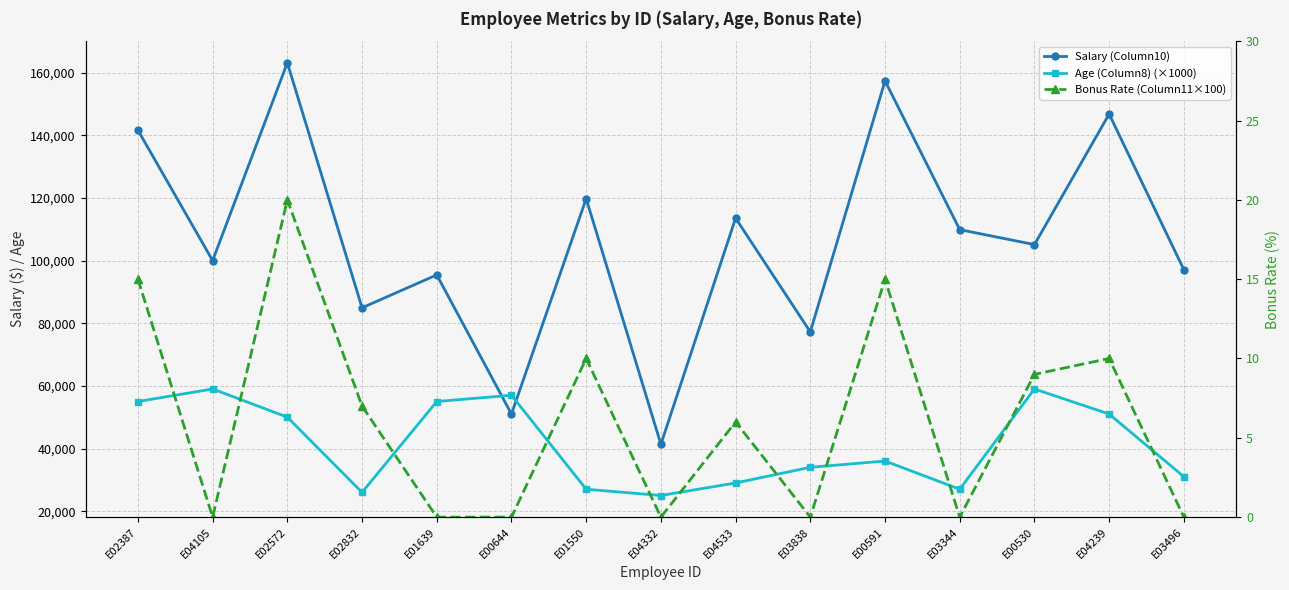

Is the value of Bonus Rate (Column11×100) at E00591 greater than the value of Age (Column8) (×1000) at E04332?

No